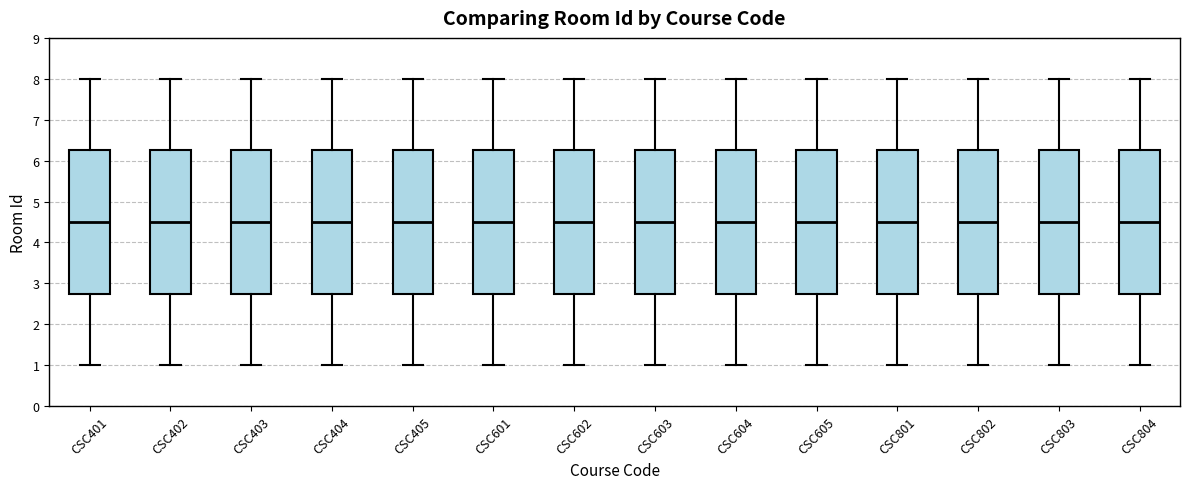

Where is the upper edge of the box for CSC402 on the y-axis? The values are not printed on the chart, so give them approximately, as read against the axis.

6.3